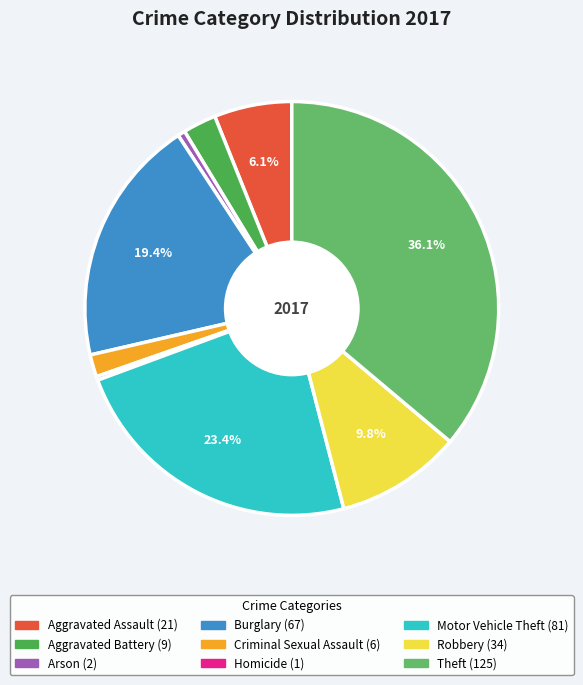

Does Criminal Sexual Assault represent more than half of the total?

No